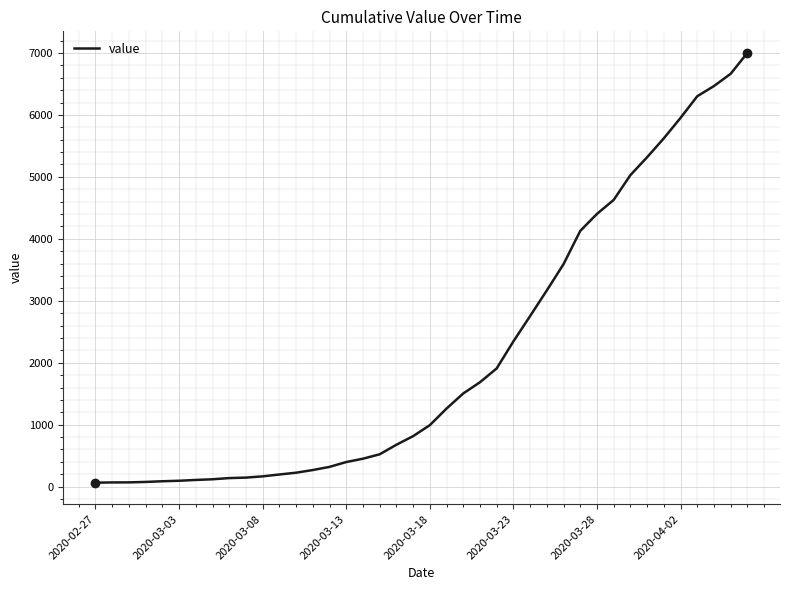

What is the maximum value shown in the chart?

7002